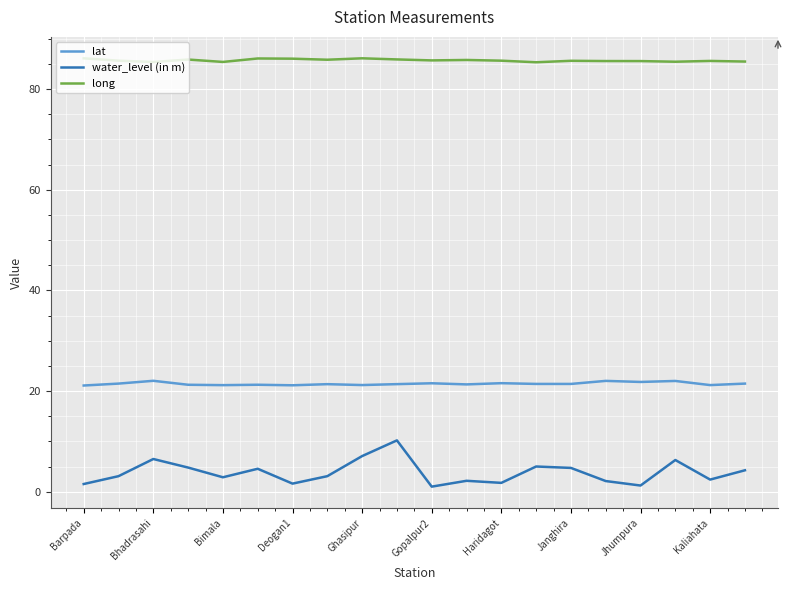

True or false: long and lat intersect in this chart.

False